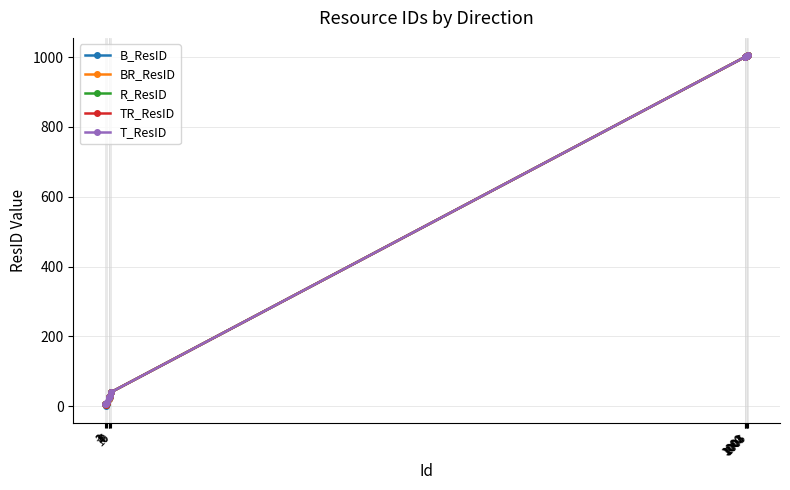

True or false: BR_ResID has more than 0 points higher than both neighbors.

True